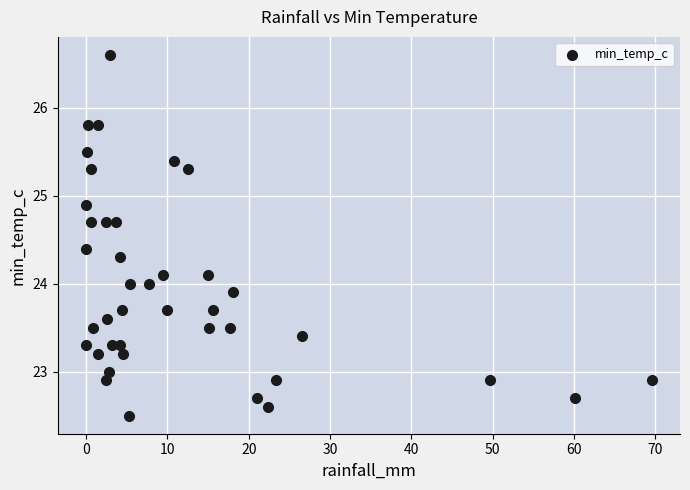

What is the range of X values (max minus min)?

69.5